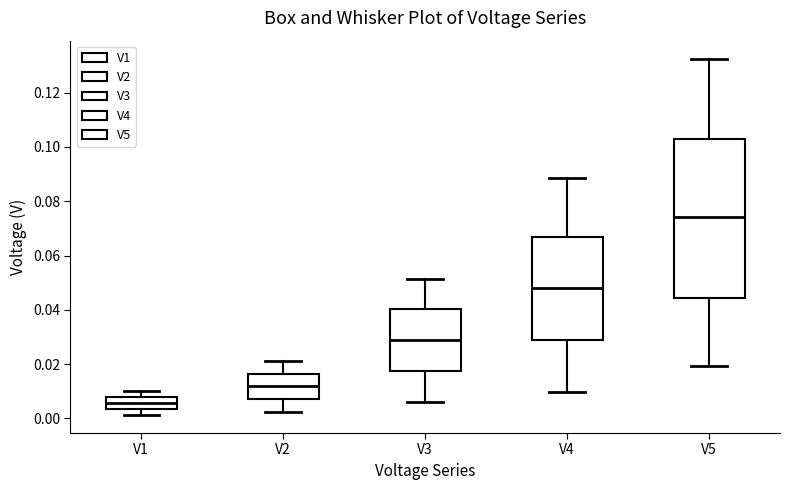

Which box's median line is the lowest?

V1